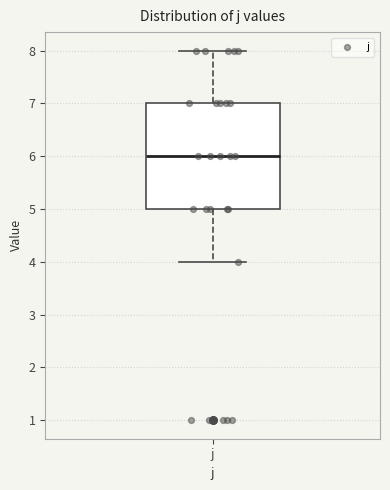

Where does the median line of the box for j sit on the y-axis? The values are not printed on the chart, so give them approximately, as read against the axis.

6